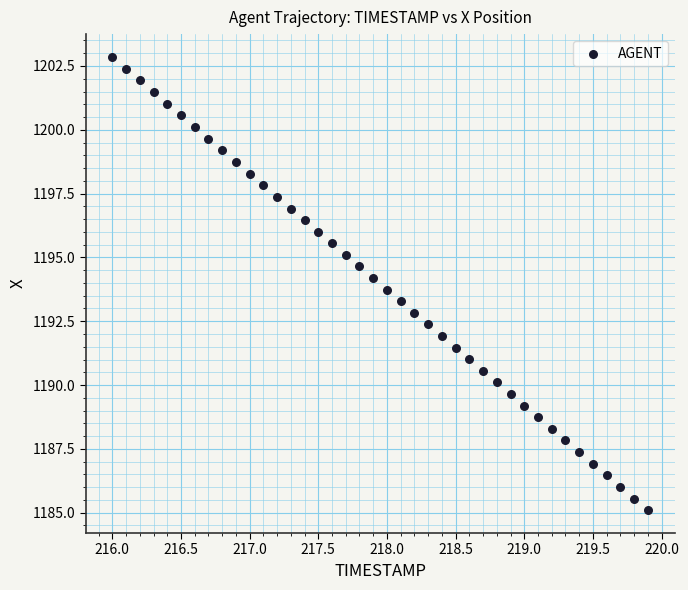

What is the range of Y values (max minus min)?

17.8